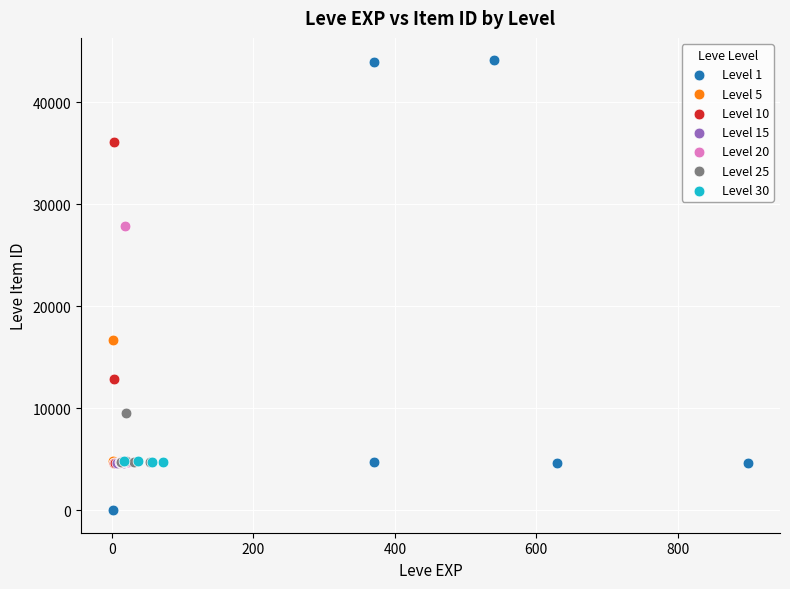

Which series contains the lowest Y value?

Level 1